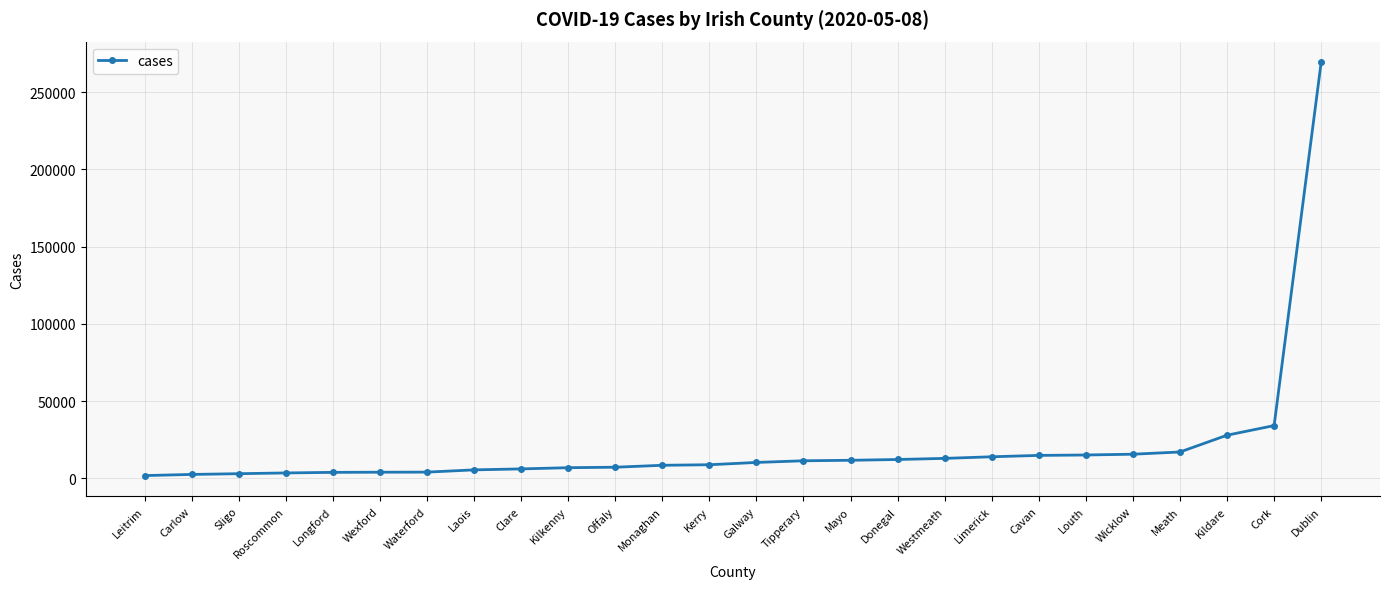

What is the ratio of the value at Donegal to the value at Meath?

0.7